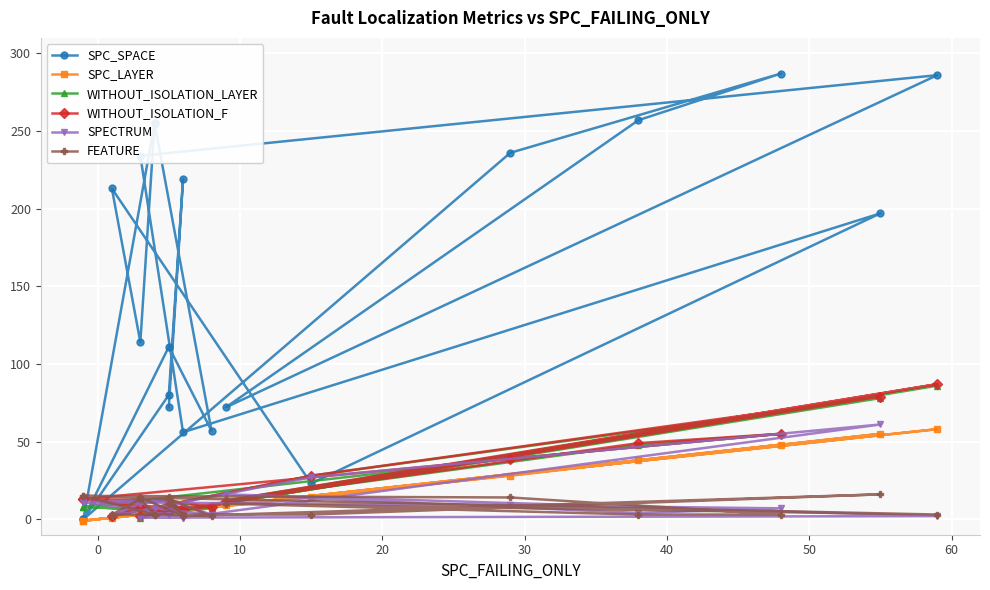

True or false: SPC_LAYER has a value of 4 at 14.

False